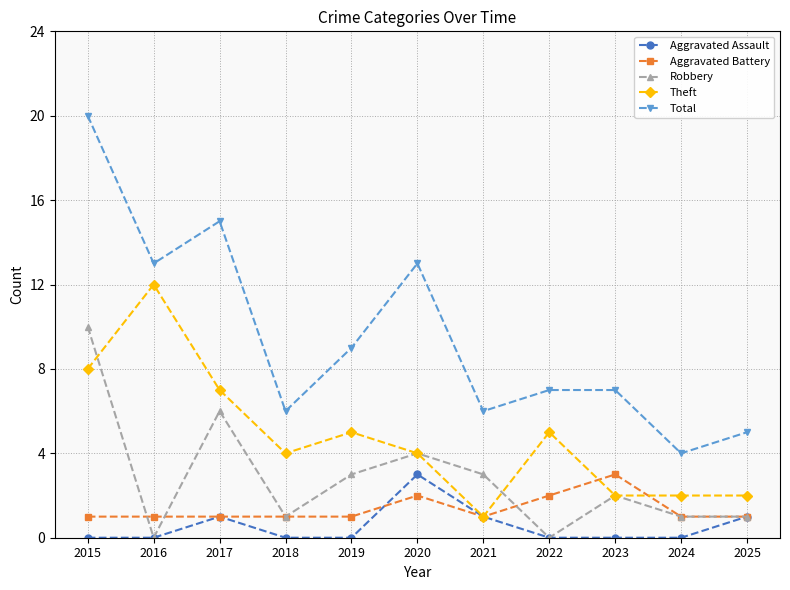

What is the value of the Total point at the 3rd from the left?

15